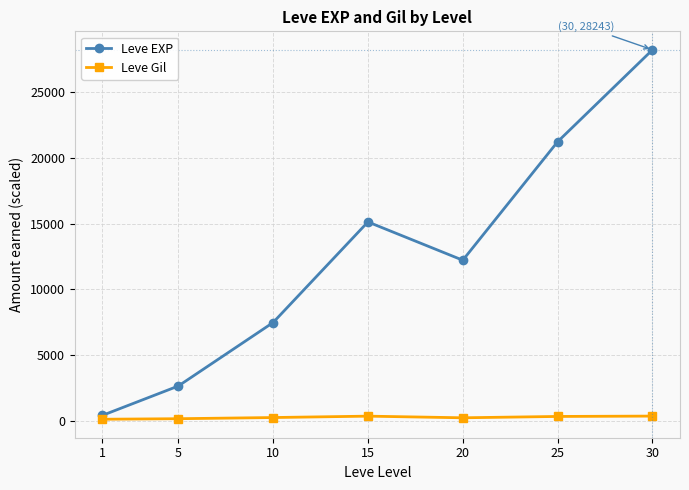

How many lines are shown in the chart?

2